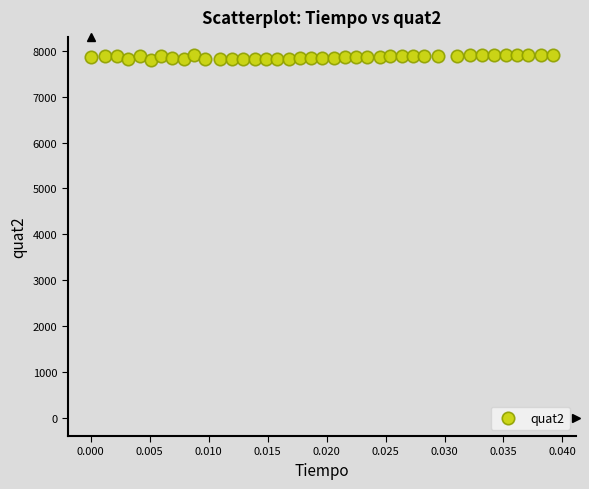

What is the range of Y values (max minus min)?

103